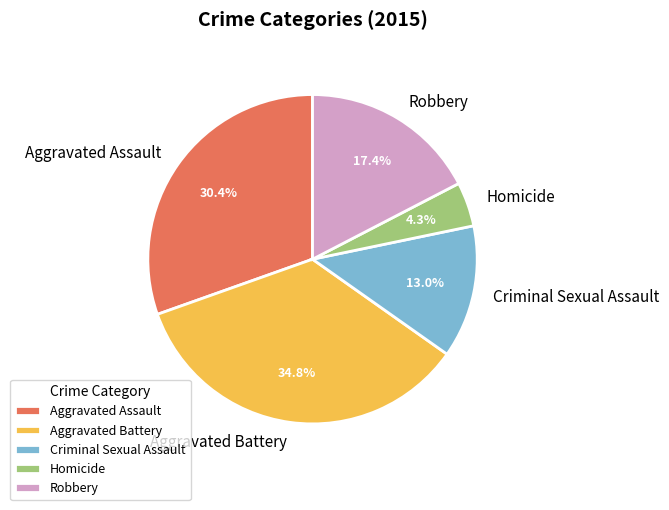

To the nearest percent, what percentage of the pie is Aggravated Assault?

30%